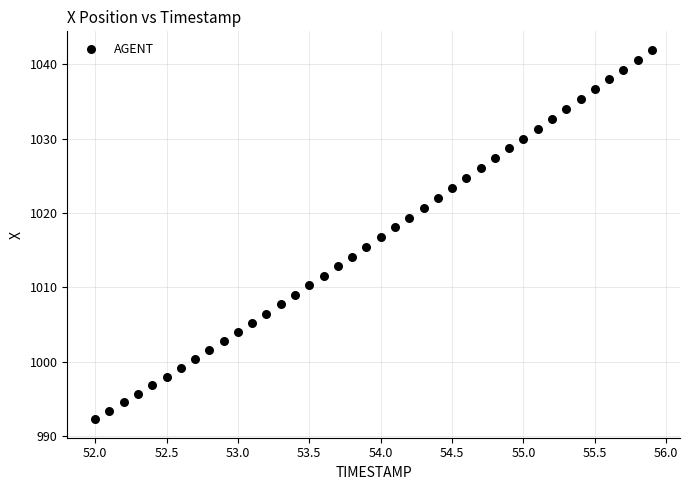

What is the range of X values (max minus min)?

3.9